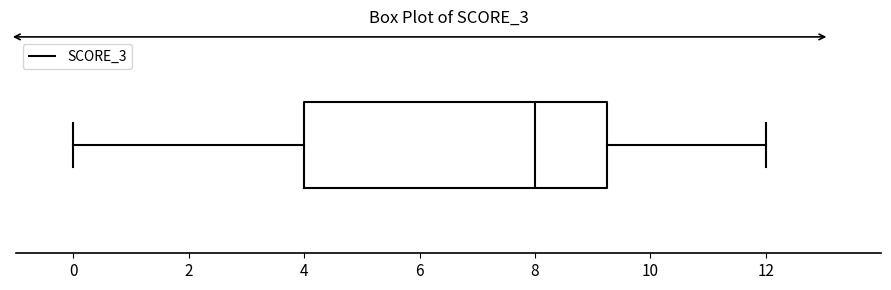

Transcribe this box plot: give where the median line is, the range the box spans, and where the two whiskers end, as read against the x-axis. The values are not printed on the chart, so give them approximately, as read against the axis.

median 8.0, box 4.0 to 9.2, whiskers 0.0 to 12.0